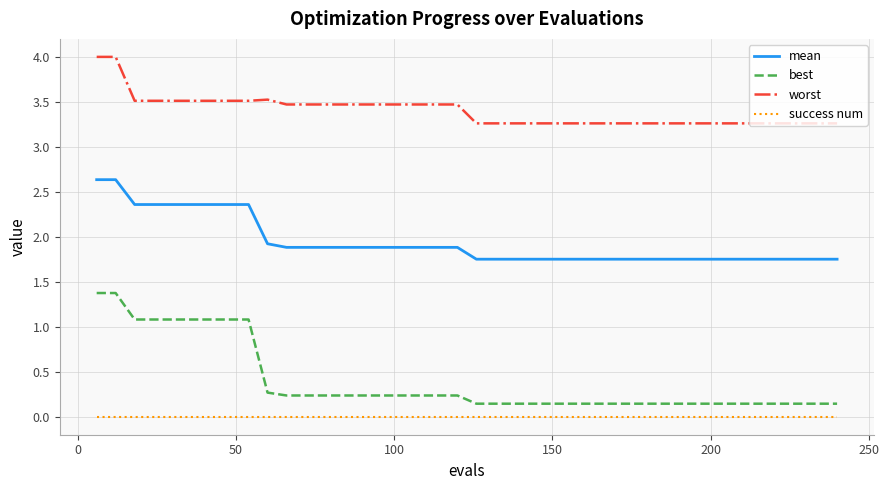

Which series has the widest spread of values?

best